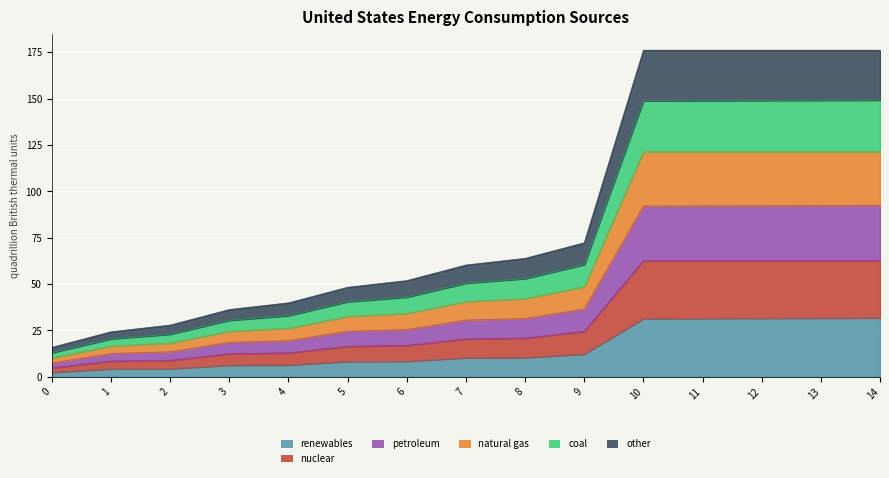

What is the total value across all series at 6?

51.9